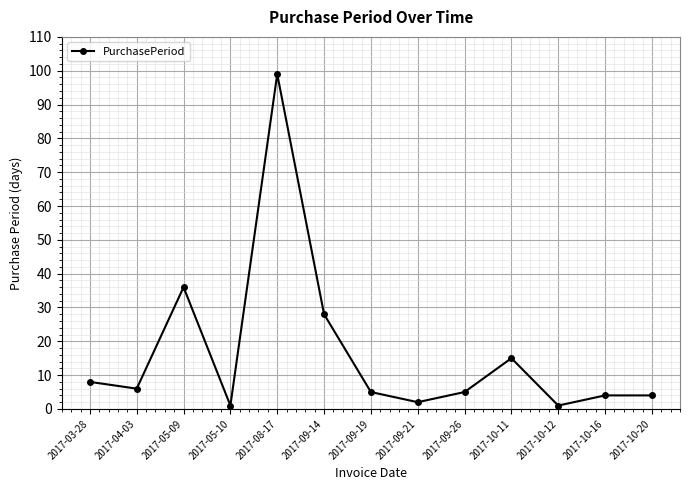

True or false: the data has more than 0 interior local peaks.

True